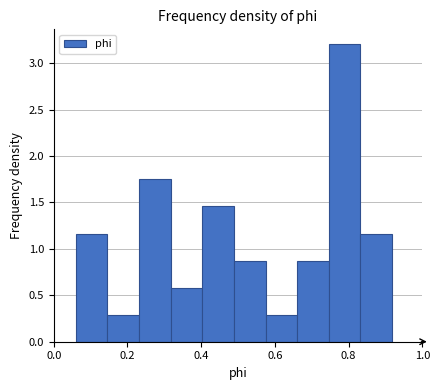

Reading left to right, transcribe this chart: for each bar, give the range it covers on the x-axis and its height. Neither the bar edges nor the heights are printed on the chart, so give them approximately, as read against the axes.

0.06 to 0.14: 1.15
0.14 to 0.24: 0.30
0.24 to 0.32: 1.75
0.32 to 0.40: 0.60
0.40 to 0.48: 1.45
0.48 to 0.58: 0.85
0.58 to 0.66: 0.30
0.66 to 0.74: 0.85
0.74 to 0.84: 3.20
0.84 to 0.92: 1.15